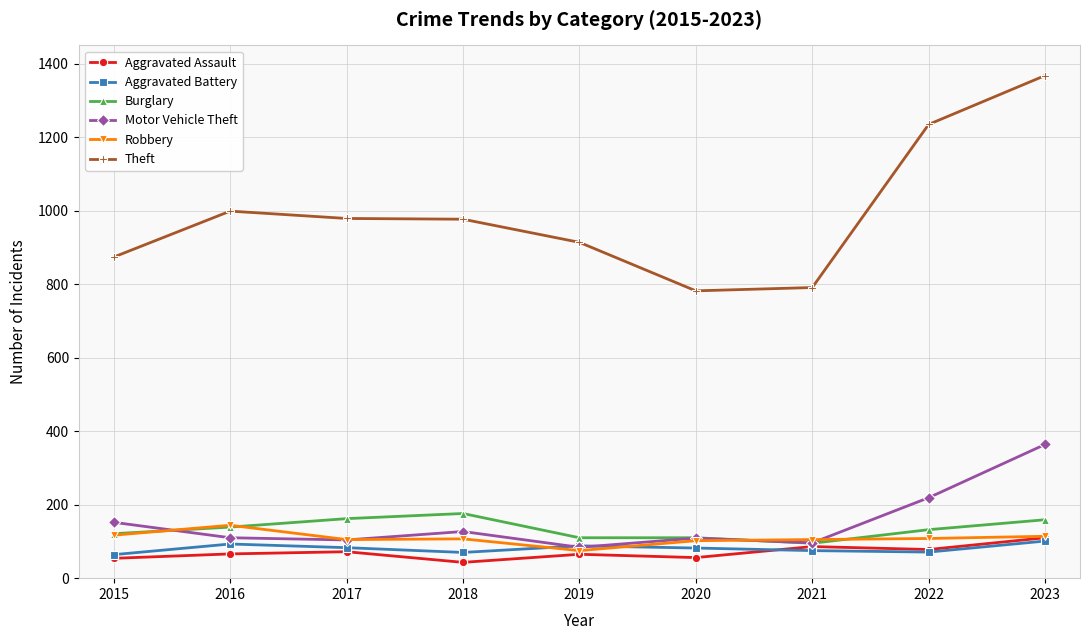

The Theft series shows 1325 at 2017. True or false?

False